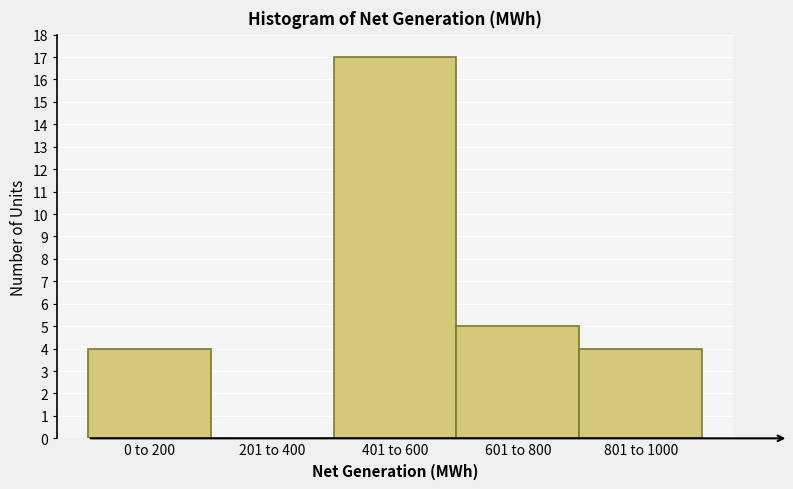

Reading left to right, extract all data points from this chart.

0 to 200=4	201 to 400=0	401 to 600=17	601 to 800=5	801 to 1000=4